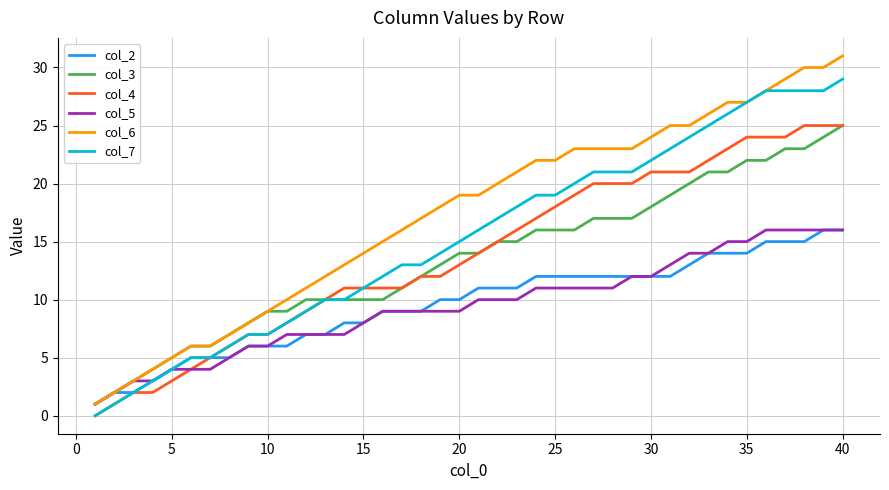

Which series has the largest total across all categories?

col_6